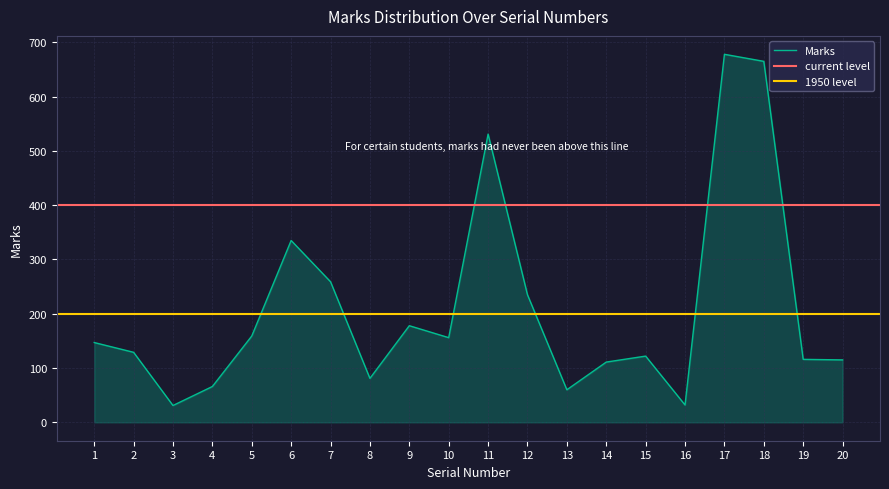

The chart shows a value of 66 at 4. True or false?

True